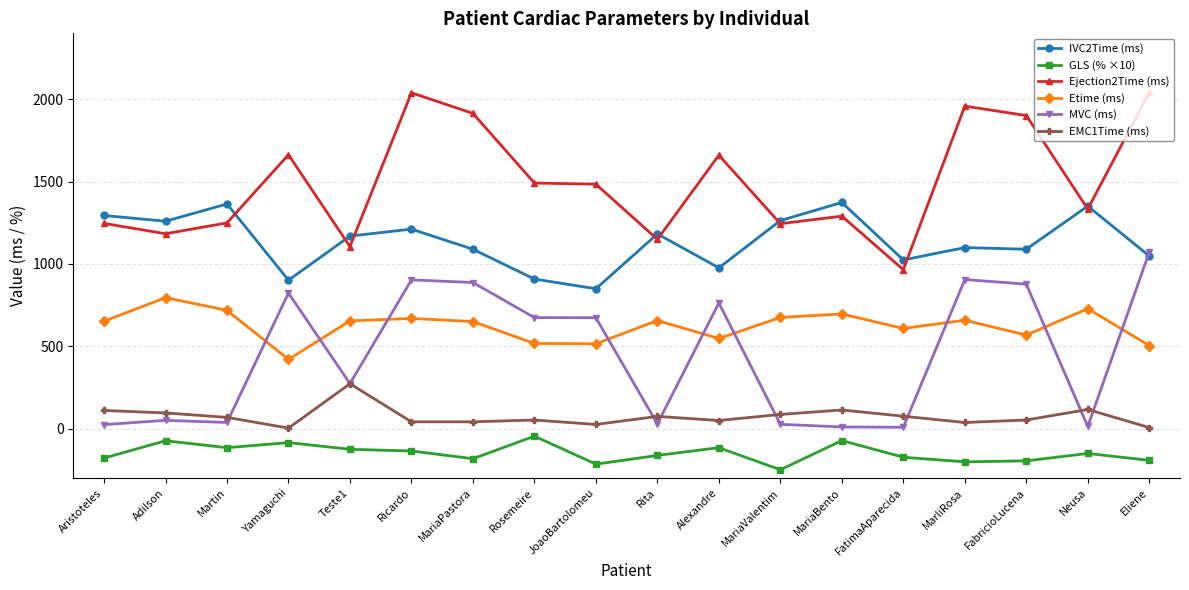

Does the chart display data point markers on the line(s)?

Yes